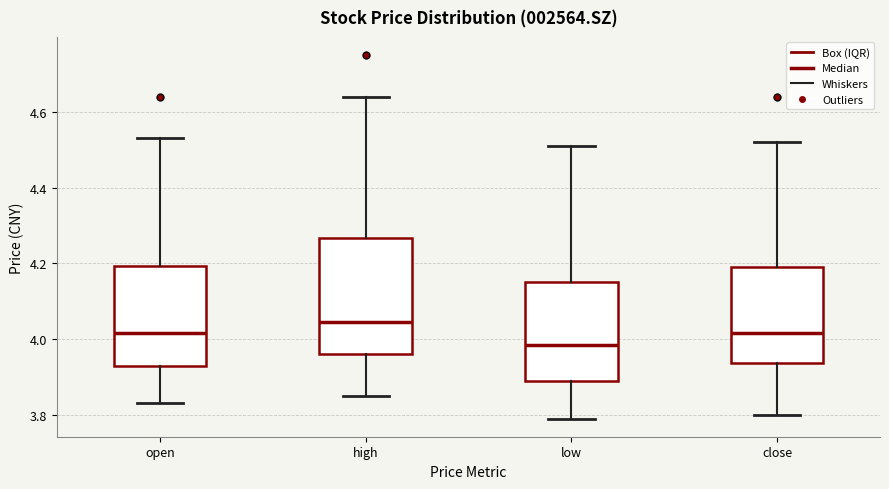

Reading left to right, read every box against the y-axis: the position of its median line, the range the box covers, and the ends of its whiskers. The values are not printed on the chart, so give them approximately, as read against the axis.

open: median 4.02, box 3.92 to 4.20, whiskers 3.84 to 4.54
high: median 4.04, box 3.96 to 4.26, whiskers 3.86 to 4.64
low: median 3.98, box 3.90 to 4.16, whiskers 3.80 to 4.52
close: median 4.02, box 3.94 to 4.20, whiskers 3.80 to 4.52